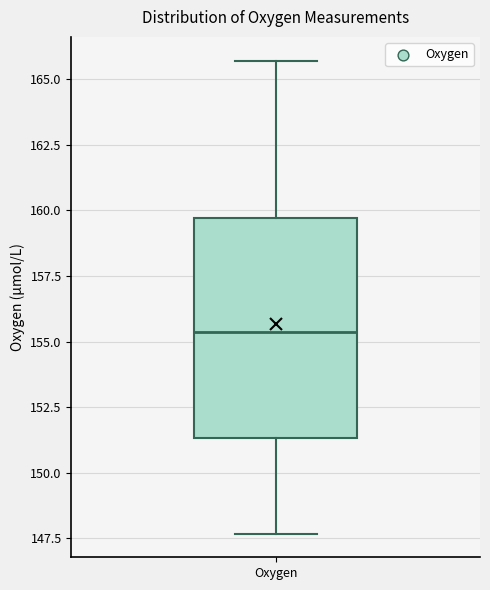

Where does the lower whisker of the box for Oxygen end on the y-axis? The values are not printed on the chart, so give them approximately, as read against the axis.

147.5